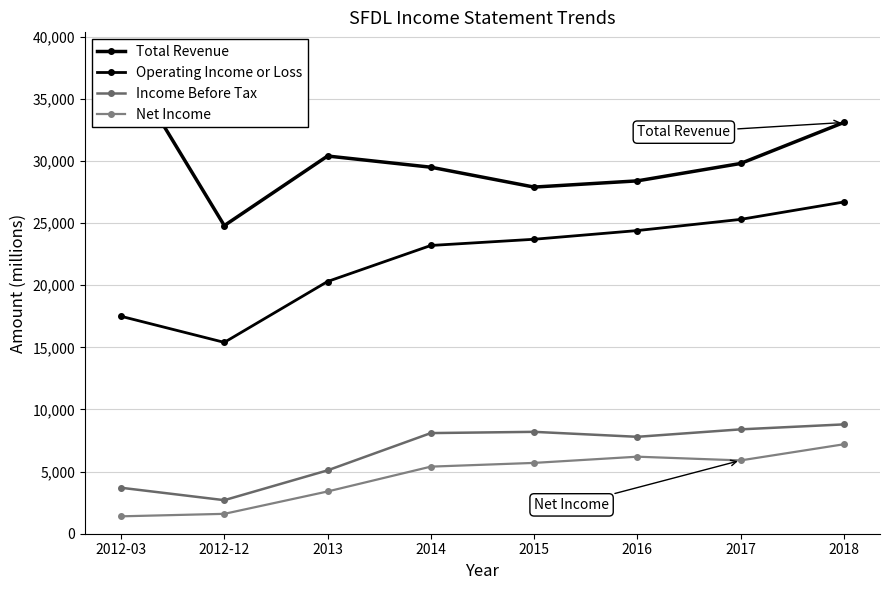

Reading left to right, extract all data points from this chart.

Total Revenue: 2012-03=38500	2012-12=24800	2013=30400	2014=29500	2015=27900	2016=28400	2017=29800	2018=33100
Operating Income or Loss: 2012-03=17500	2012-12=15400	2013=20300	2014=23200	2015=23700	2016=24400	2017=25300	2018=26700
Income Before Tax: 2012-03=3700	2012-12=2700	2013=5100	2014=8100	2015=8200	2016=7800	2017=8400	2018=8800
Net Income: 2012-03=1400	2012-12=1600	2013=3400	2014=5400	2015=5700	2016=6200	2017=5900	2018=7200